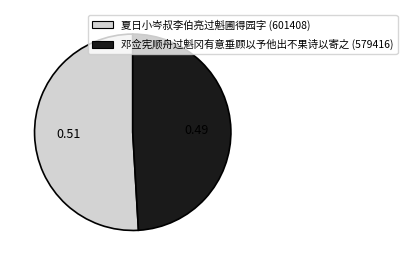

Is 邓佥宪顺舟过魁冈有意垂顾以予他出不果诗以寄之 (579416) the majority of the pie?

No